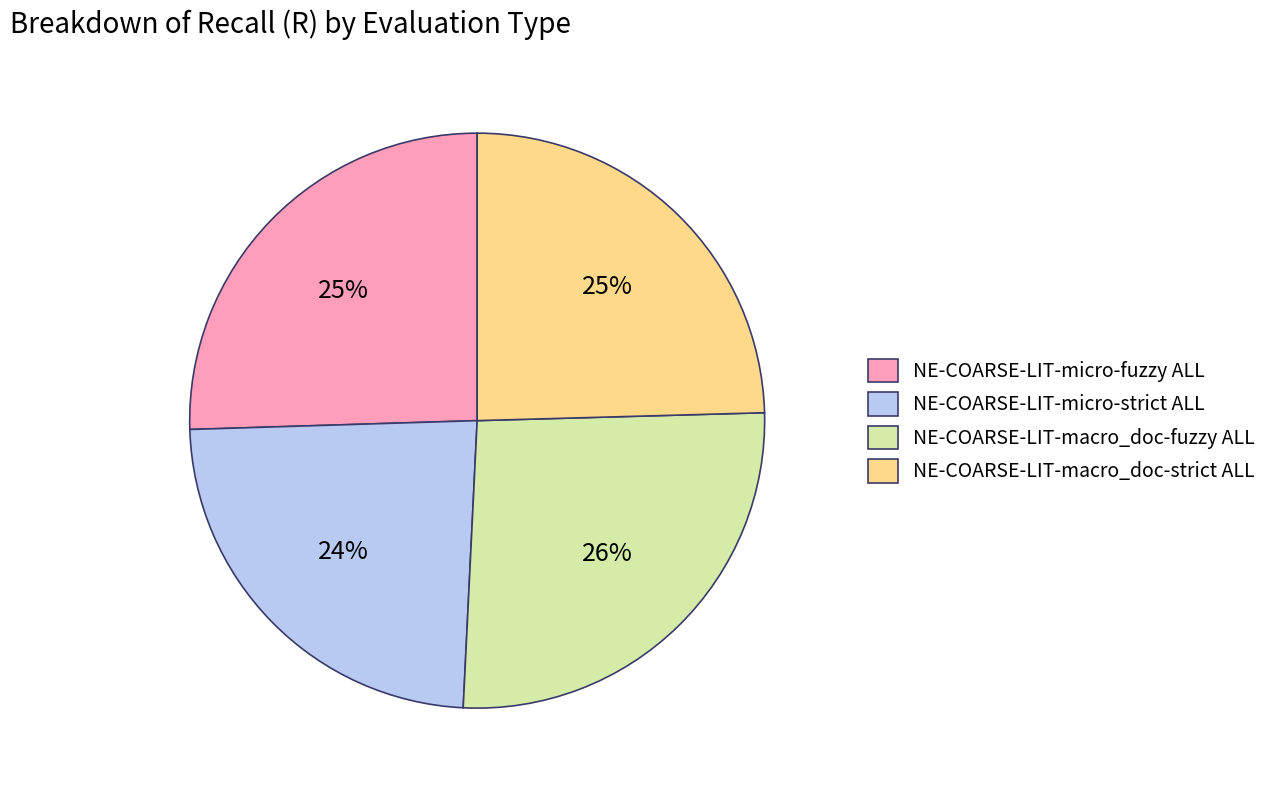

Which slice is the smallest?

NE-COARSE-LIT-micro-strict ALL